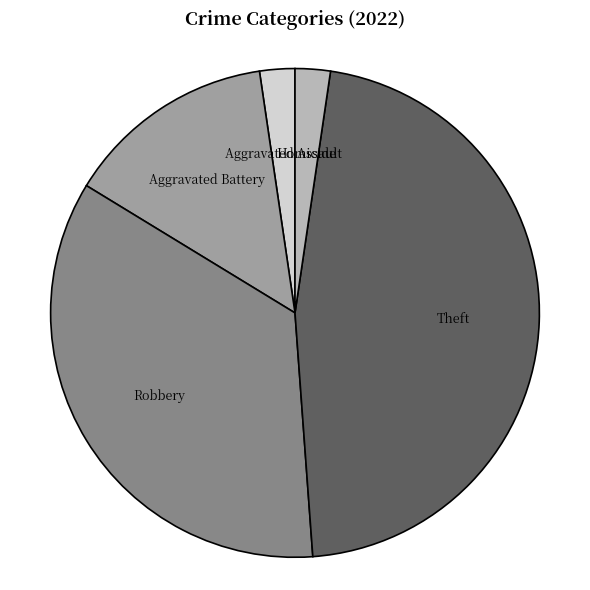

Combined, do Aggravated Battery and Robbery account for over 50%?

No